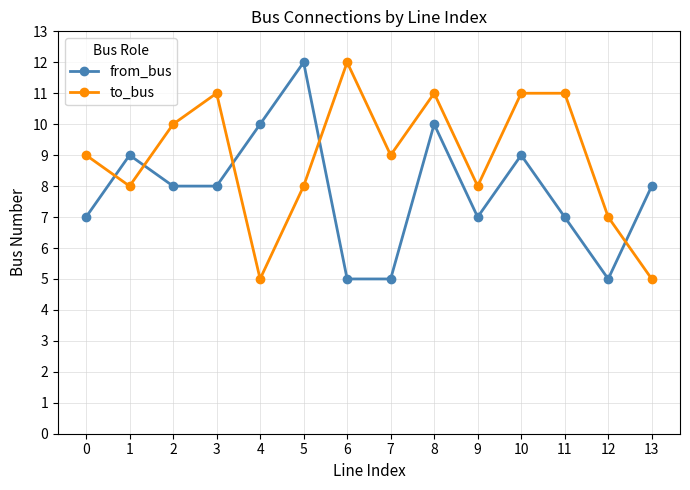

What is the smallest value displayed?

5